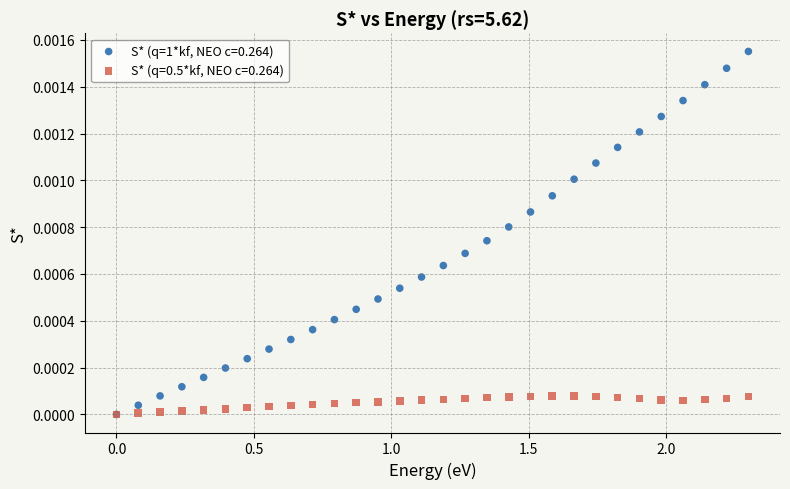

Which series reaches the maximum Y coordinate?

S* (q=1*kf, NEO c=0.264)